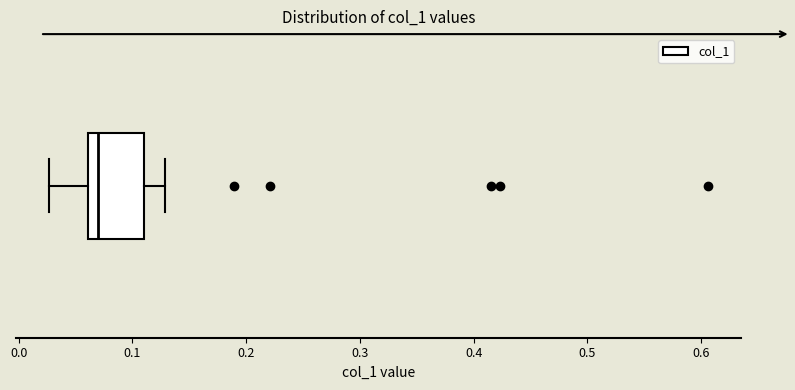

Transcribe this box plot: give where the median line is, the range the box spans, and where the two whiskers end, as read against the x-axis. The values are not printed on the chart, so give them approximately, as read against the axis.

median 0.07, box 0.06 to 0.11, whiskers 0.03 to 0.13